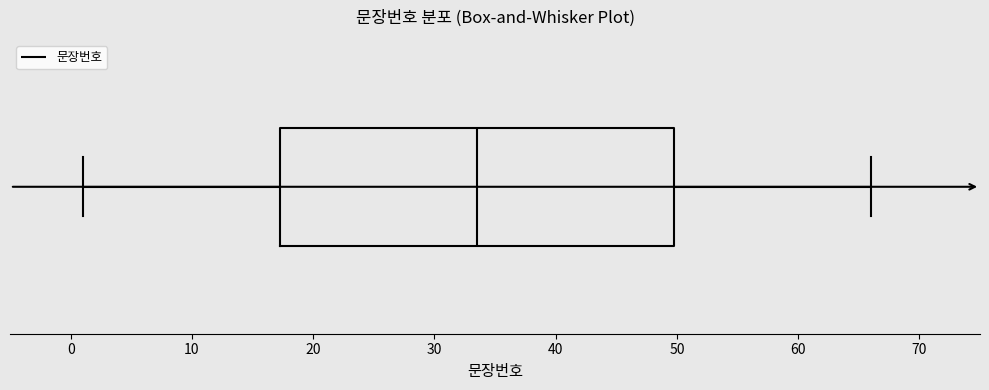

Where is the right edge of the box on the x-axis? The values are not printed on the chart, so give them approximately, as read against the axis.

50